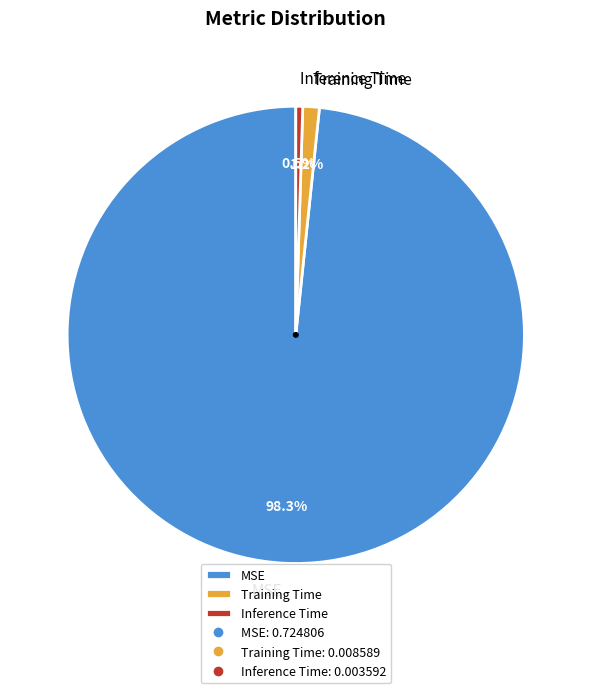

Between Training Time and MSE, which is larger?

MSE